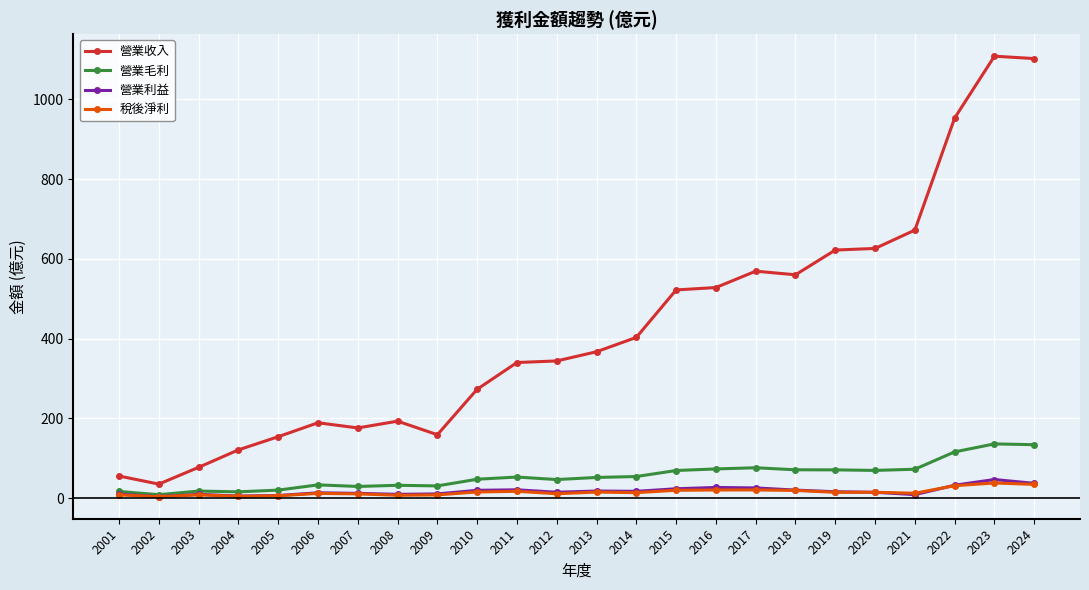

The value of 營業收入 at 2009 is 159.0. True or false?

True